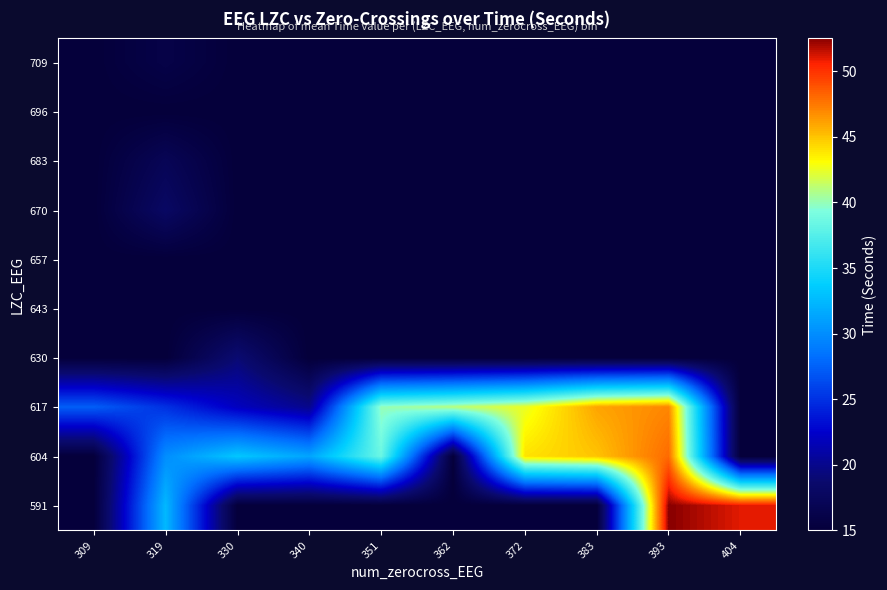

What is the maximum value shown in the chart?

52.5